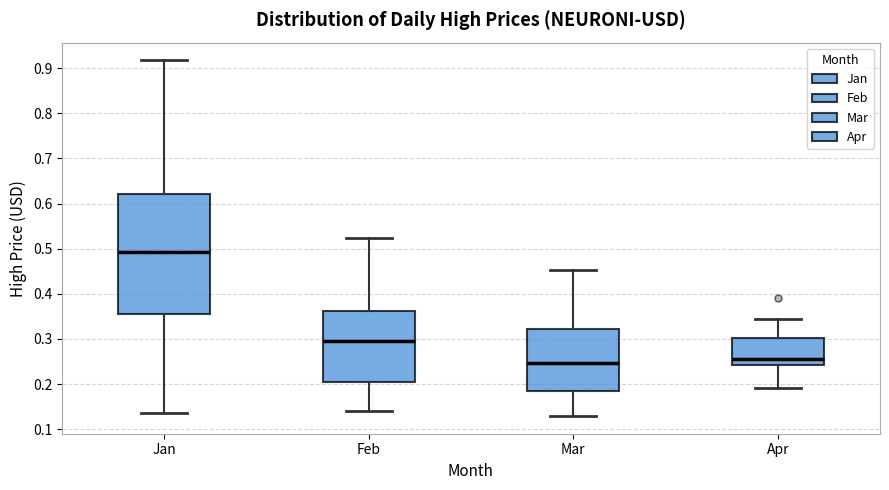

Reading left to right, transcribe this box plot: for each box, give where its median line is, the range the box spans, and where its two whiskers end, as read against the y-axis. The values are not printed on the chart, so give them approximately, as read against the axis.

Jan: median 0.49, box 0.36 to 0.62, whiskers 0.14 to 0.92
Feb: median 0.29, box 0.21 to 0.36, whiskers 0.14 to 0.52
Mar: median 0.25, box 0.19 to 0.32, whiskers 0.13 to 0.45
Apr: median 0.26, box 0.24 to 0.30, whiskers 0.19 to 0.35